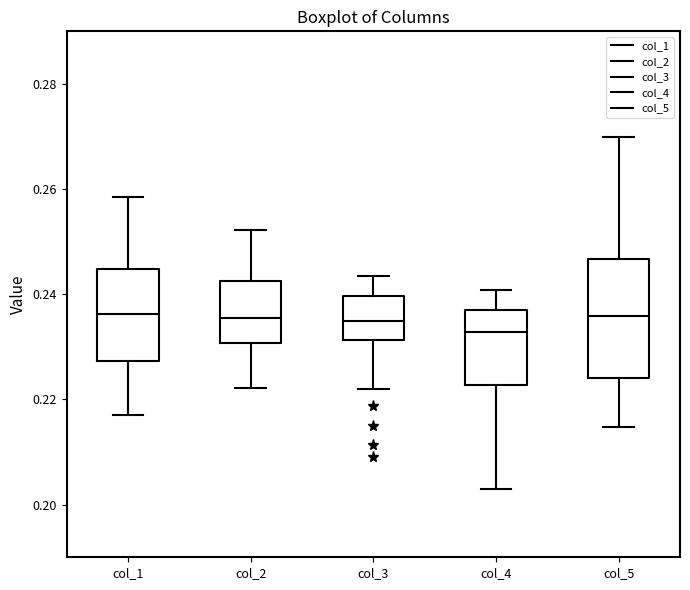

Reading left to right, transcribe this box plot: for each box, give where its median line is, the range the box spans, and where its two whiskers end, as read against the y-axis. The values are not printed on the chart, so give them approximately, as read against the axis.

col_1: median 0.236, box 0.228 to 0.244, whiskers 0.216 to 0.258
col_2: median 0.236, box 0.230 to 0.242, whiskers 0.222 to 0.252
col_3: median 0.234, box 0.232 to 0.240, whiskers 0.222 to 0.244
col_4: median 0.232, box 0.222 to 0.238, whiskers 0.202 to 0.240
col_5: median 0.236, box 0.224 to 0.246, whiskers 0.214 to 0.270